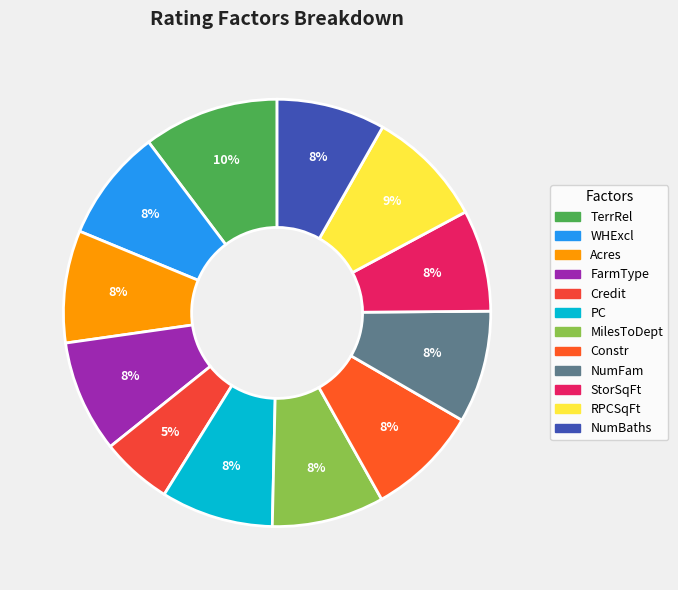

Is FarmType the majority of the pie?

No